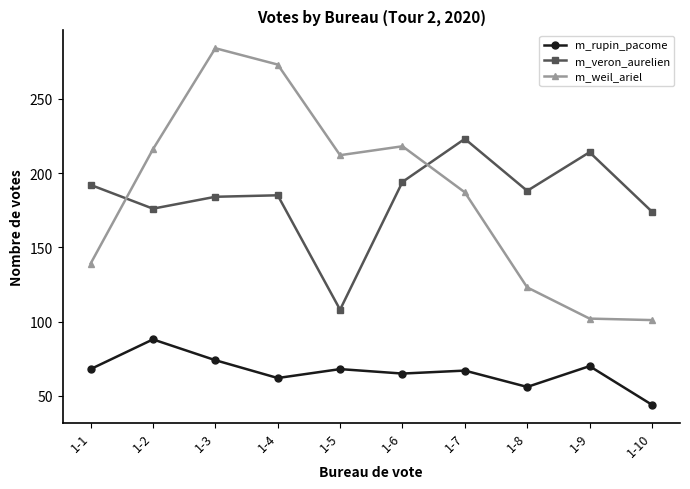

Count the number of data series in this chart.

3